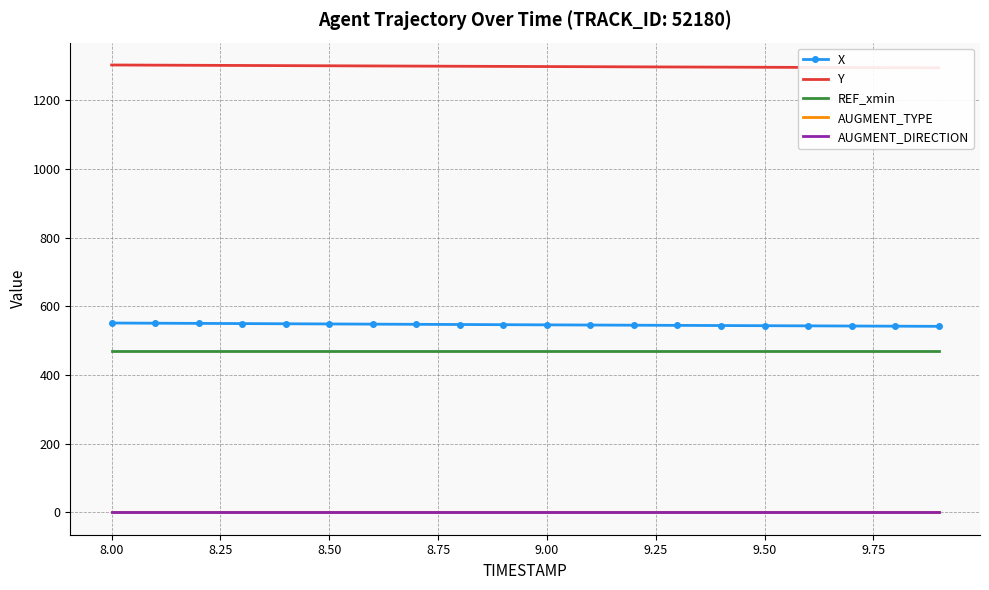

True or false: REF_xmin has a value of 150.2 at 9.00.

False